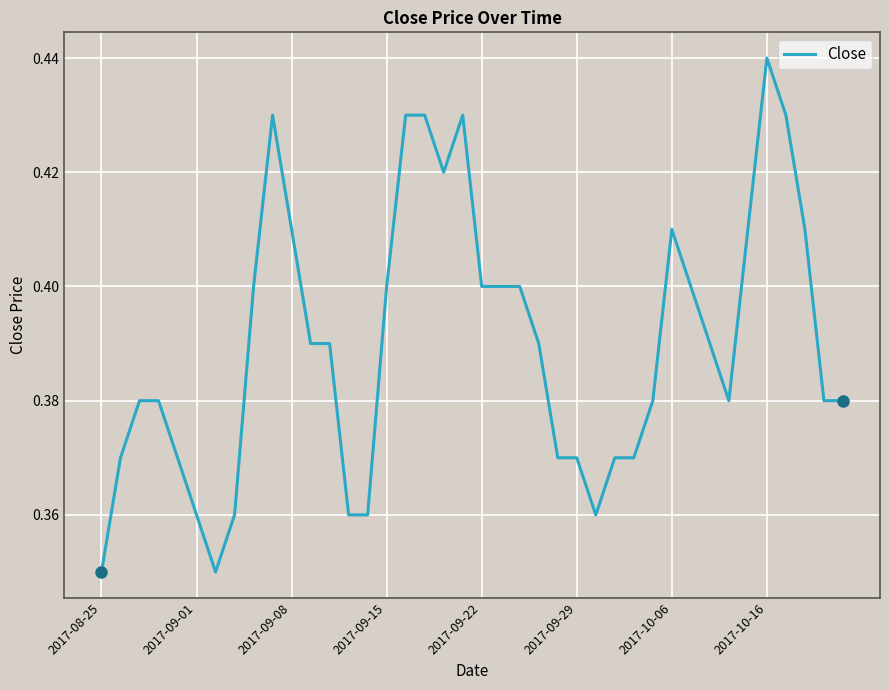

What is the minimum value shown in the chart?

0.3